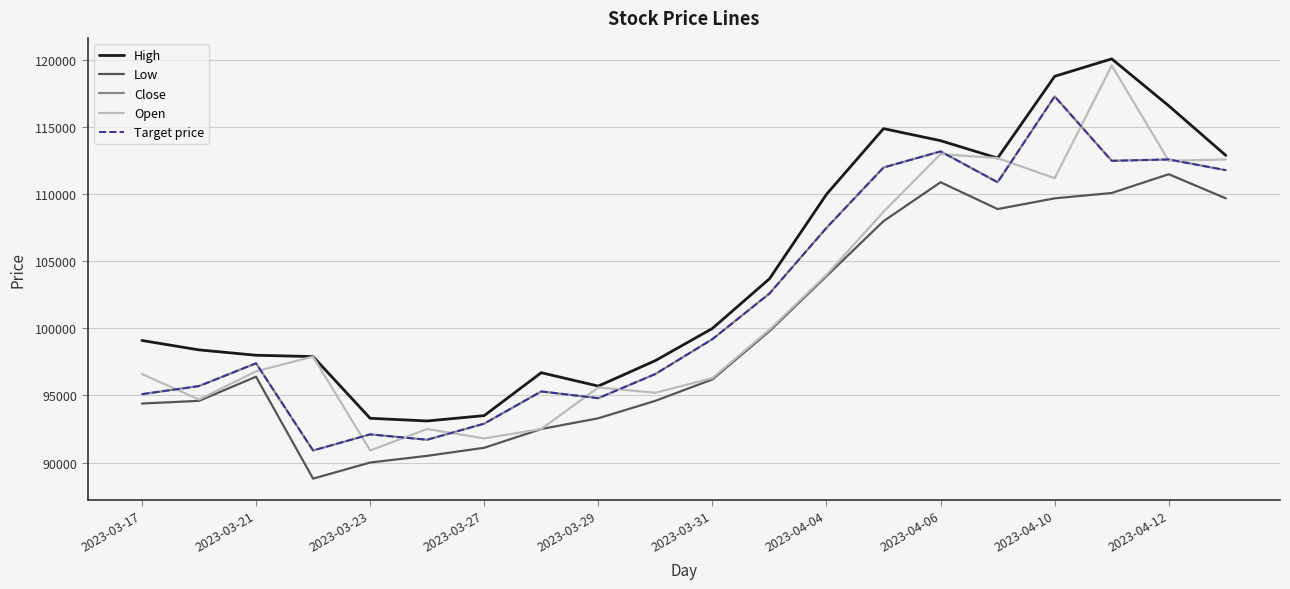

Does the chart have visible grid lines?

Yes